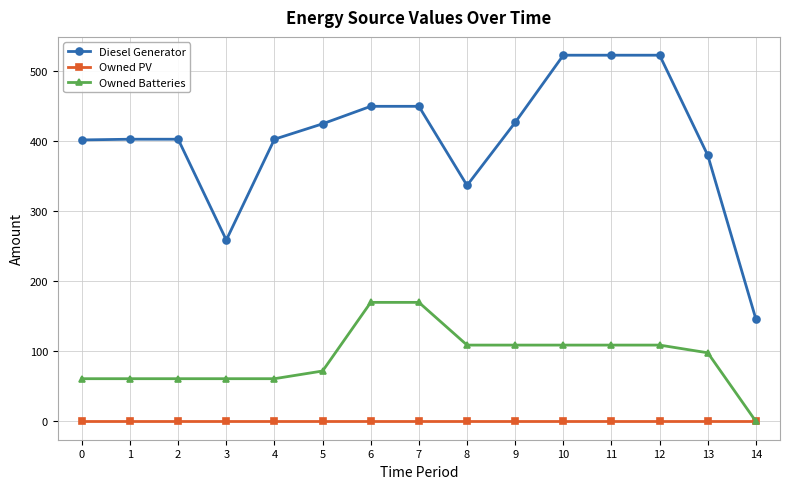

True or false: Owned Batteries and Diesel Generator intersect in this chart.

False